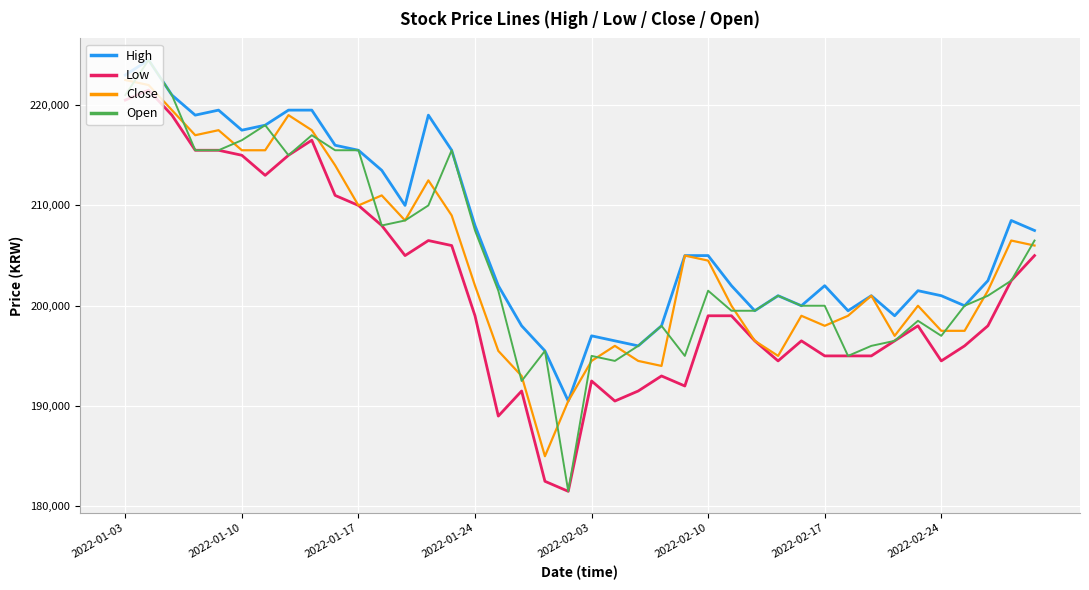

Which series has the largest range (max minus min)?

Open